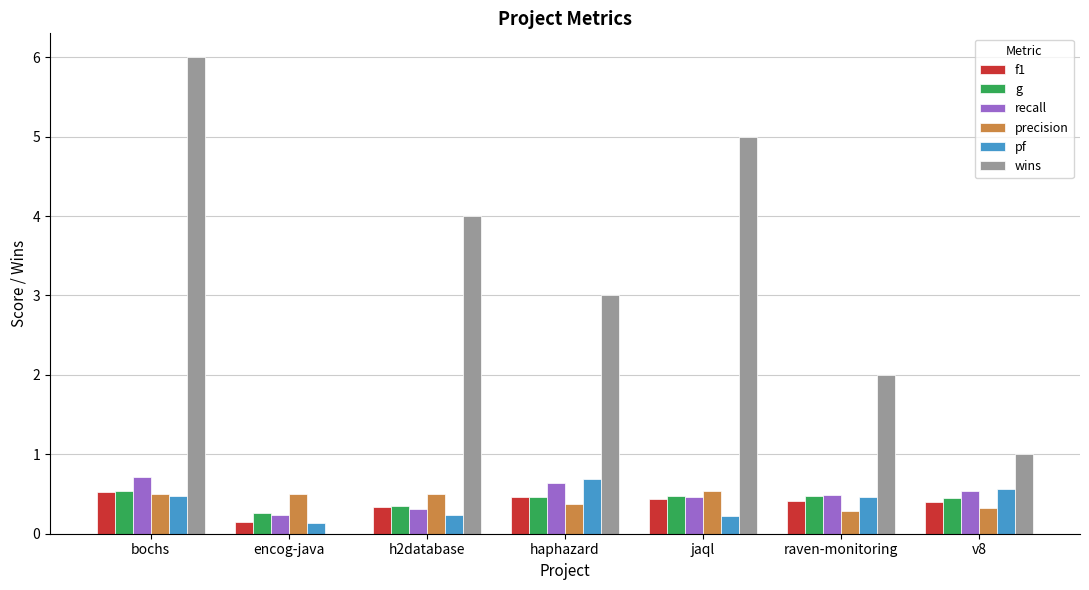

Is it true that pf equals 0.7 at haphazard?

True